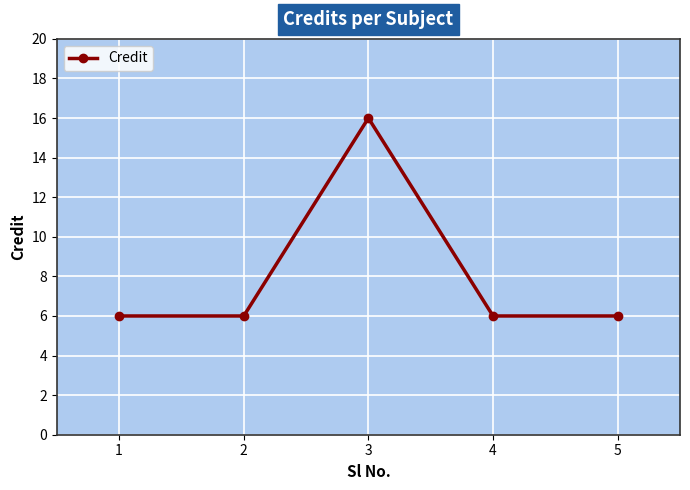

What is the difference between the maximum and minimum values?

10